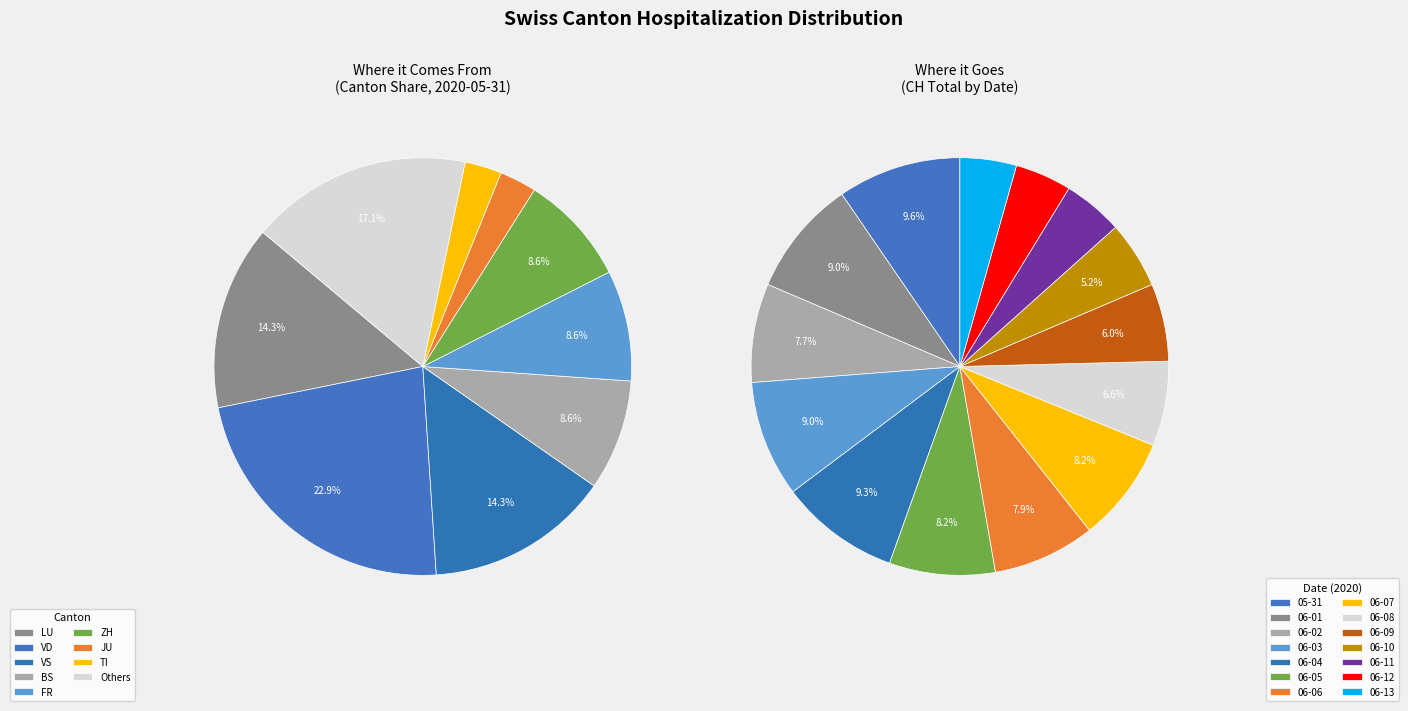

Is the sum of BL=0 (2020-05-31) and JU=1 (2020-05-31) greater than half?

No